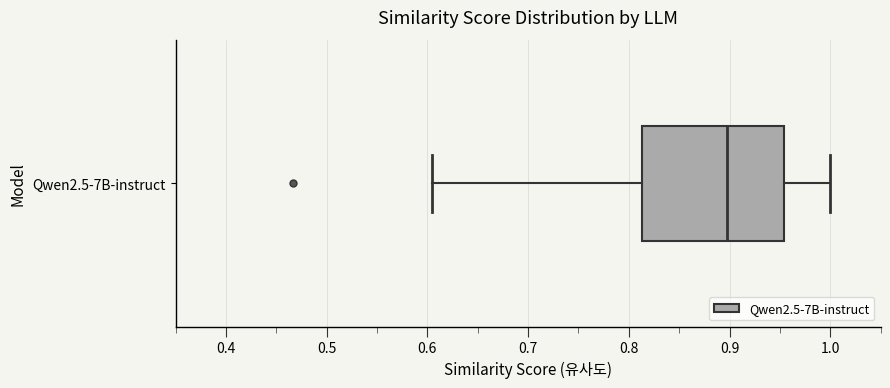

Transcribe this box plot: give where the median line is, the range the box spans, and where the two whiskers end, as read against the x-axis. The values are not printed on the chart, so give them approximately, as read against the axis.

median 0.90, box 0.81 to 0.95, whiskers 0.60 to 1.00